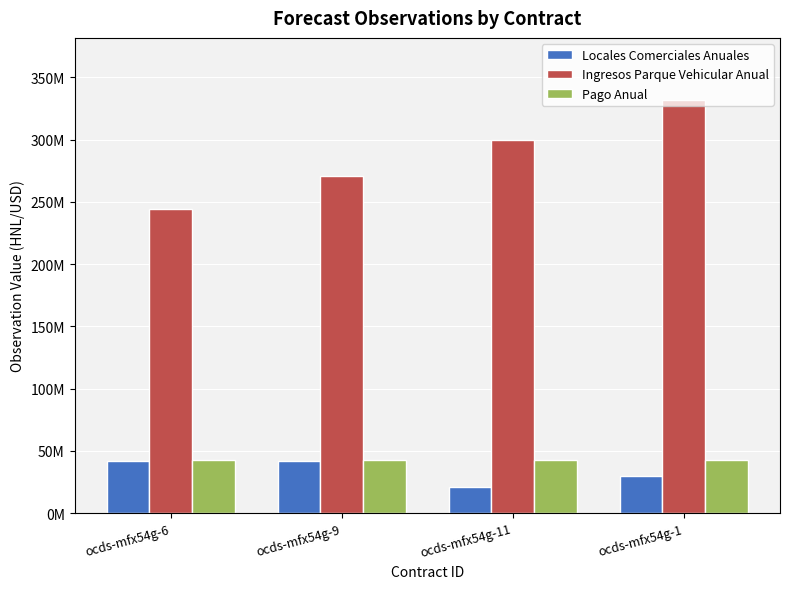

At which label does Ingresos Parque Vehicular Anual reach its peak?

ocds-mfx54g-1